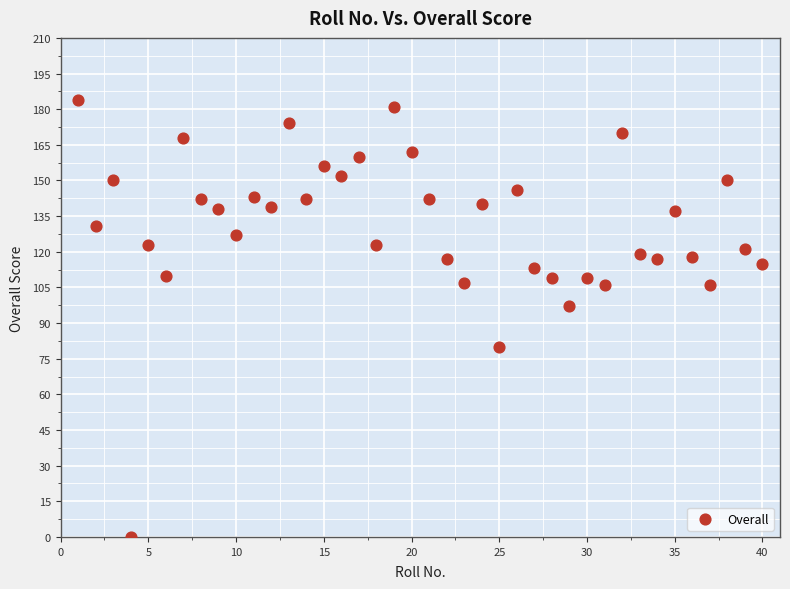

What is the range of X values (max minus min)?

39